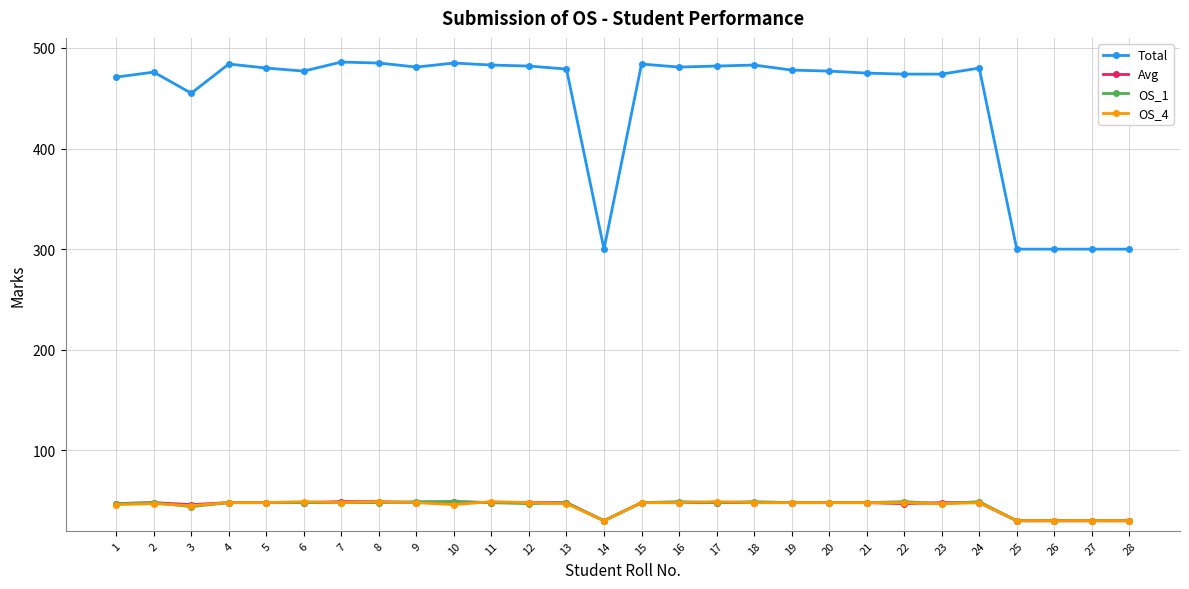

True or false: OS_1 has more than 0 points higher than both neighbors.

True